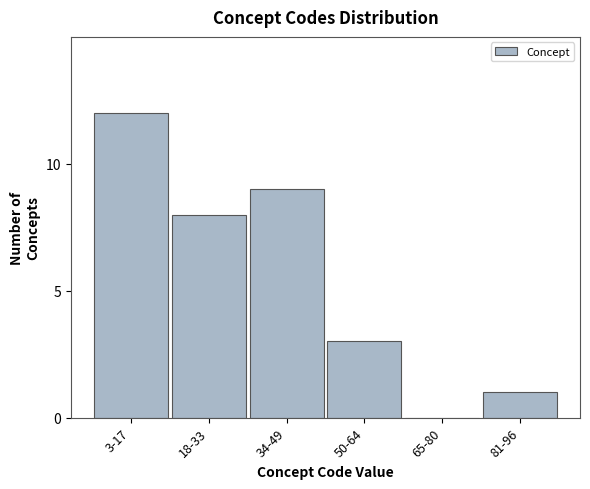

Reading left to right, transcribe all the data shown in this chart.

3-17=12	18-33=8	34-49=9	50-64=3	65-80=0	81-96=1